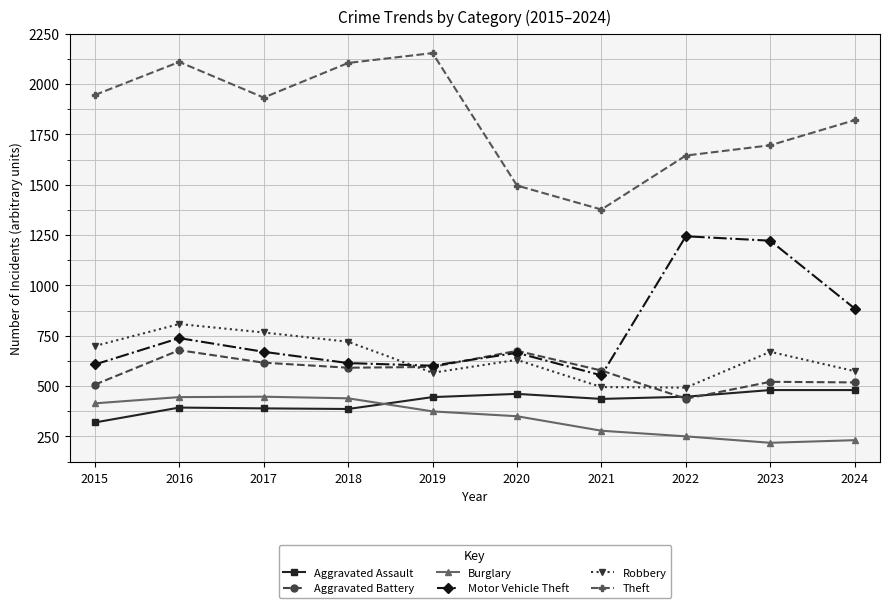

What is the minimum value shown in the chart?

218